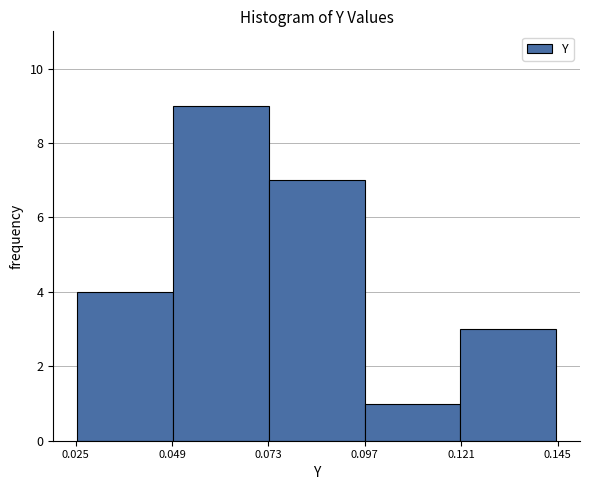

Reading left to right, list every bar in this chart as the range it spans on the x-axis followed by its height. Neither the bar edges nor the heights are printed on the chart, so give them approximately, as read against the axes.

0.025 to 0.050: 4
0.050 to 0.075: 9
0.075 to 0.095: 7
0.095 to 0.120: 1
0.120 to 0.145: 3